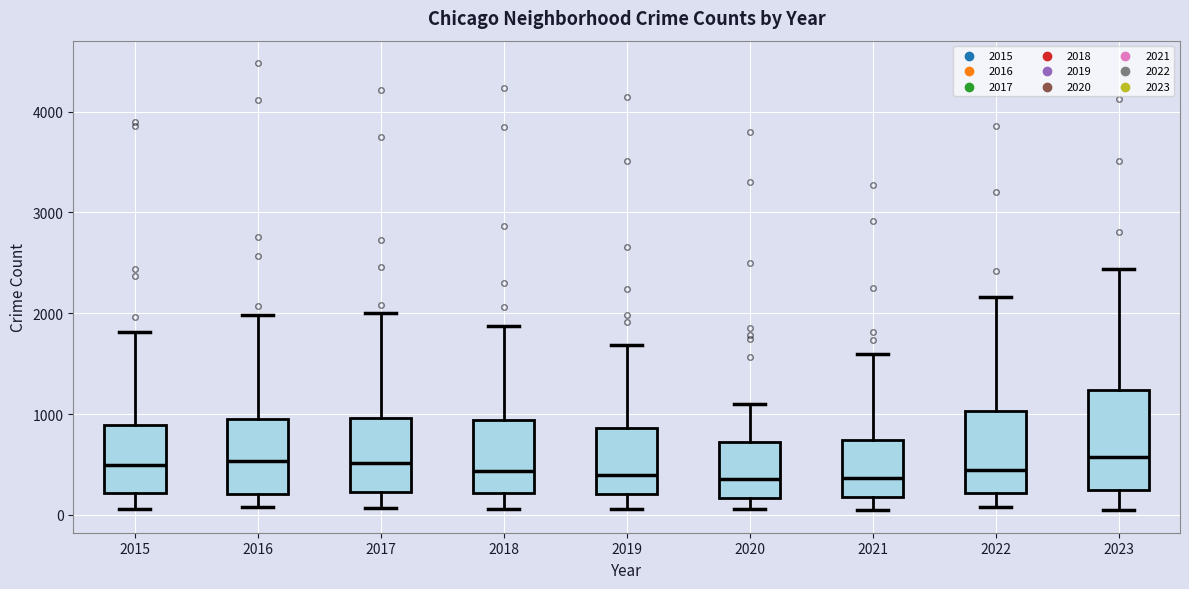

Reading left to right, read every box against the y-axis: the position of its median line, the range the box covers, and the ends of its whiskers. The values are not printed on the chart, so give them approximately, as read against the axis.

2015: median 500, box 200 to 900, whiskers 100 to 1800
2016: median 500, box 200 to 1000, whiskers 100 to 2000
2017: median 500, box 200 to 1000, whiskers 100 to 2000
2018: median 400, box 200 to 900, whiskers 100 to 1900
2019: median 400, box 200 to 900, whiskers 100 to 1700
2020: median 400, box 200 to 700, whiskers 100 to 1100
2021: median 400, box 200 to 700, whiskers 0 to 1600
2022: median 400, box 200 to 1000, whiskers 100 to 2200
2023: median 600, box 200 to 1200, whiskers 100 to 2400